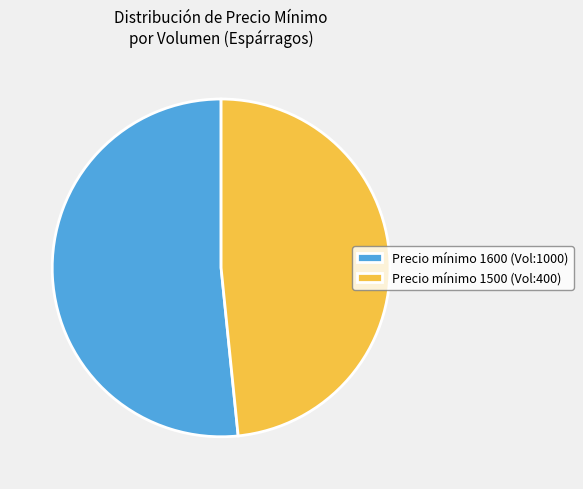

Count the number of slices in the pie.

2